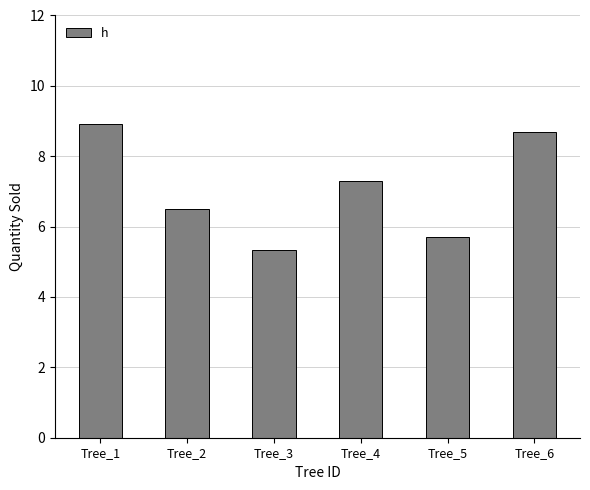

Reading left to right, what are all the values shown in this chart?

8.9	6.5	5.3	7.3	5.7	8.7